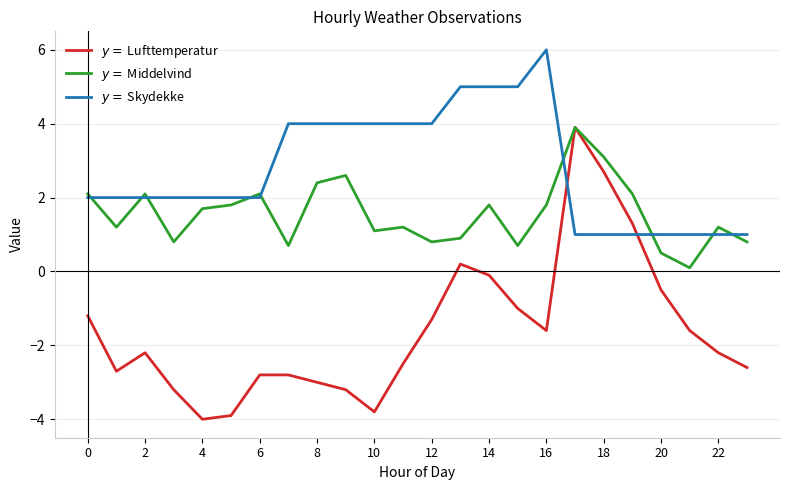

What is the maximum value shown in the chart?

6.0